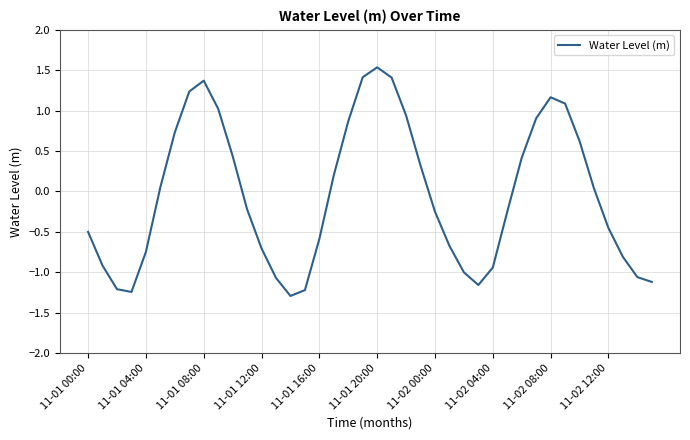

What is the smallest value displayed?

-1.3